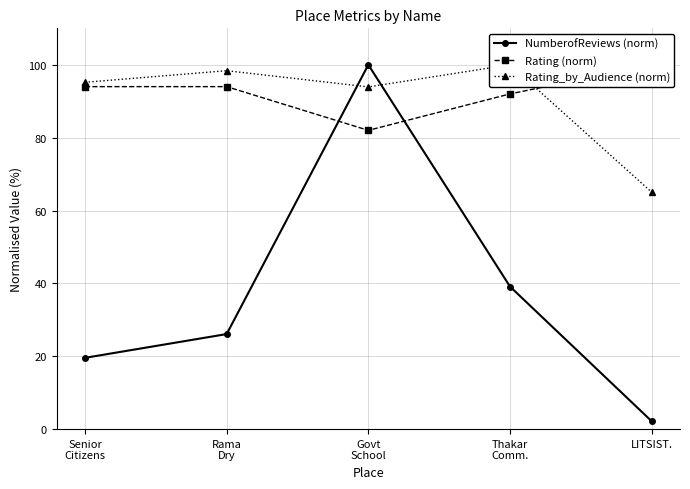

The Rating_by_Audience (norm) series shows 93.9 at Govt
School. True or false?

True